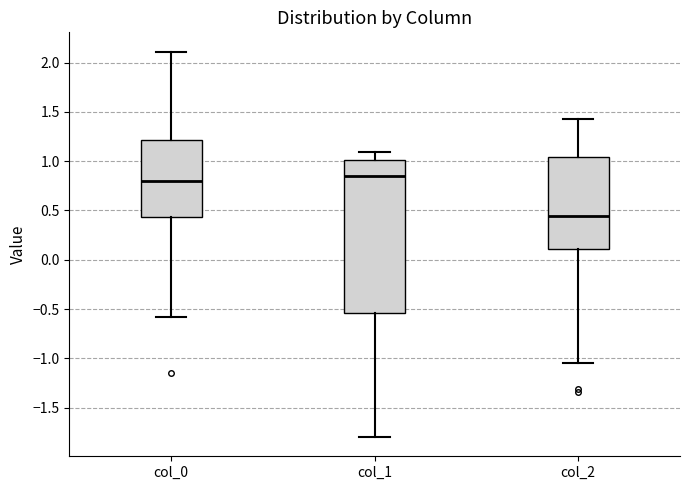

Where does the median line of the box for col_0 sit on the y-axis? The values are not printed on the chart, so give them approximately, as read against the axis.

0.80